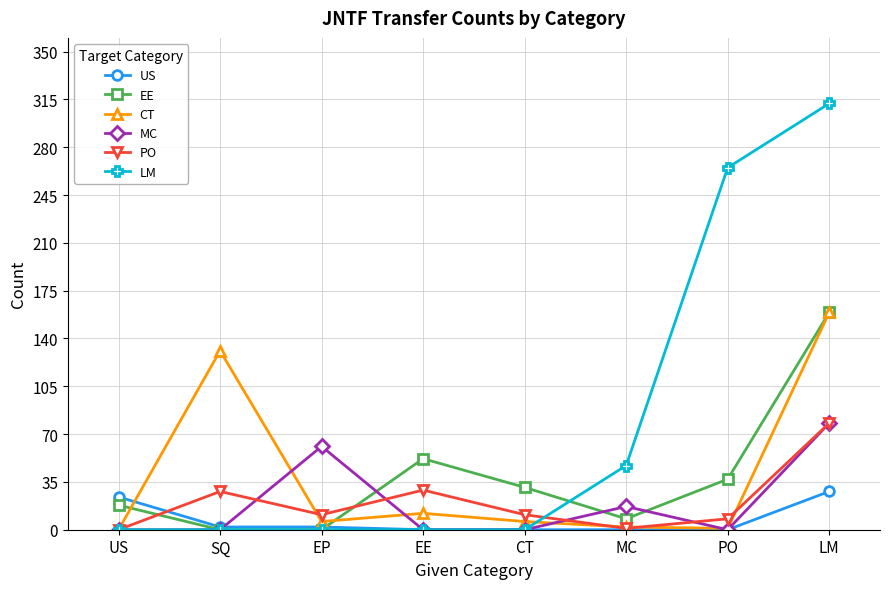

Which series has the largest total across all categories?

LM